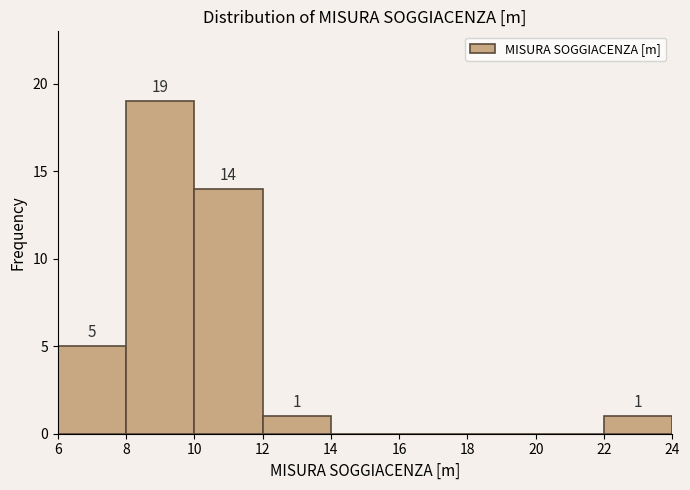

Over which range of the x-axis is the bar tallest?

8 to 10